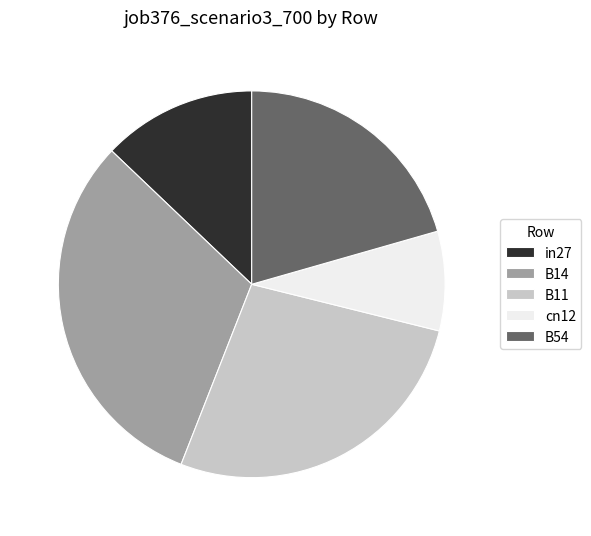

True or false: B11 accounts for 27% of the total.

True